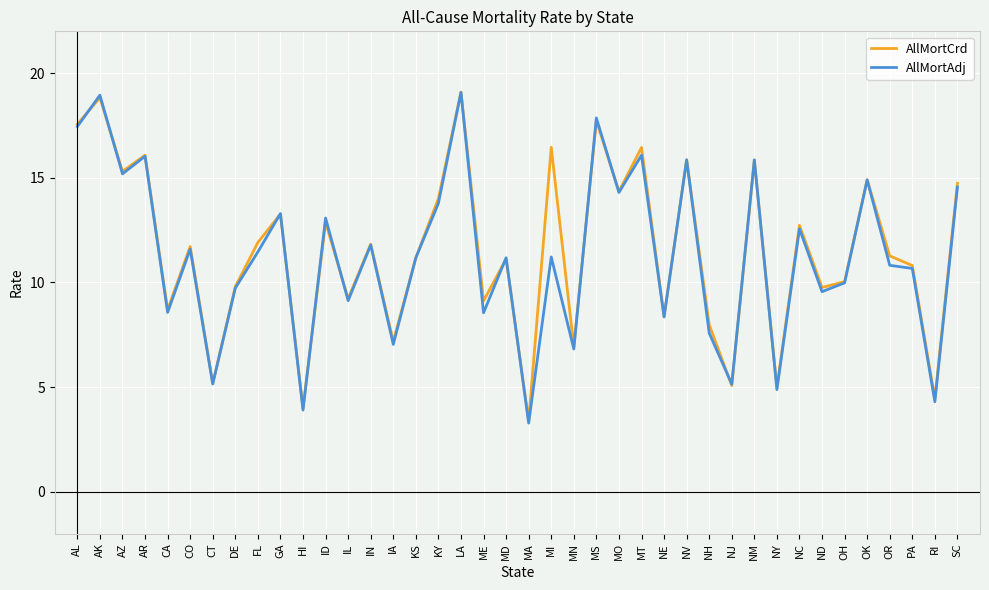

At which label does AllMortCrd reach its minimum?

MA